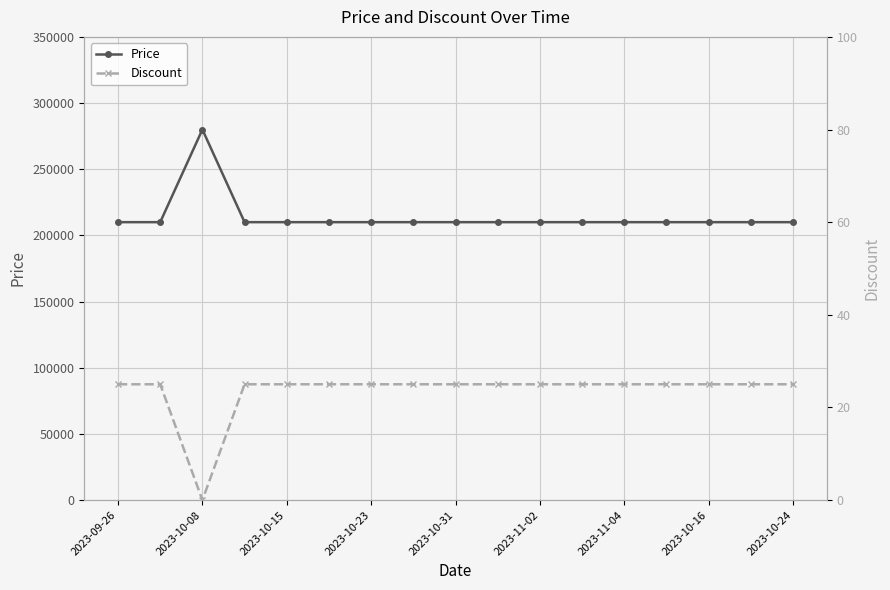

Which category has the highest value in the Price series?

2023-10-08